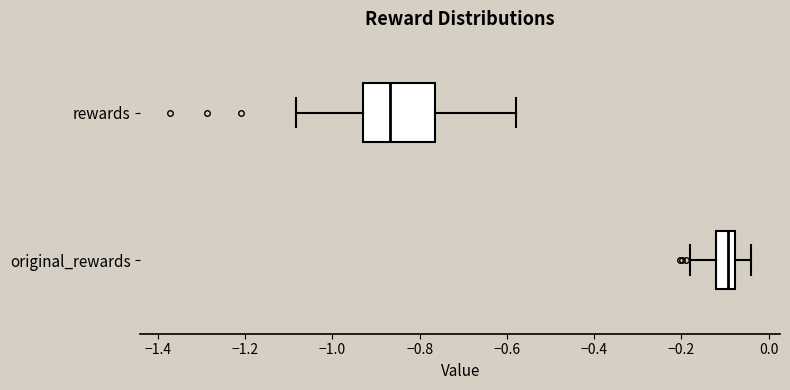

Which box is the widest, from its left edge to its right edge?

rewards